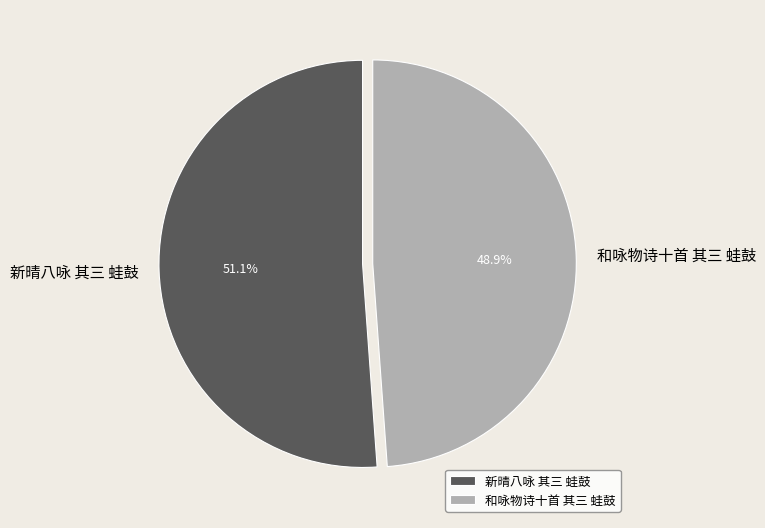

Which category has the smallest portion of the pie?

和咏物诗十首 其三 蛙鼓